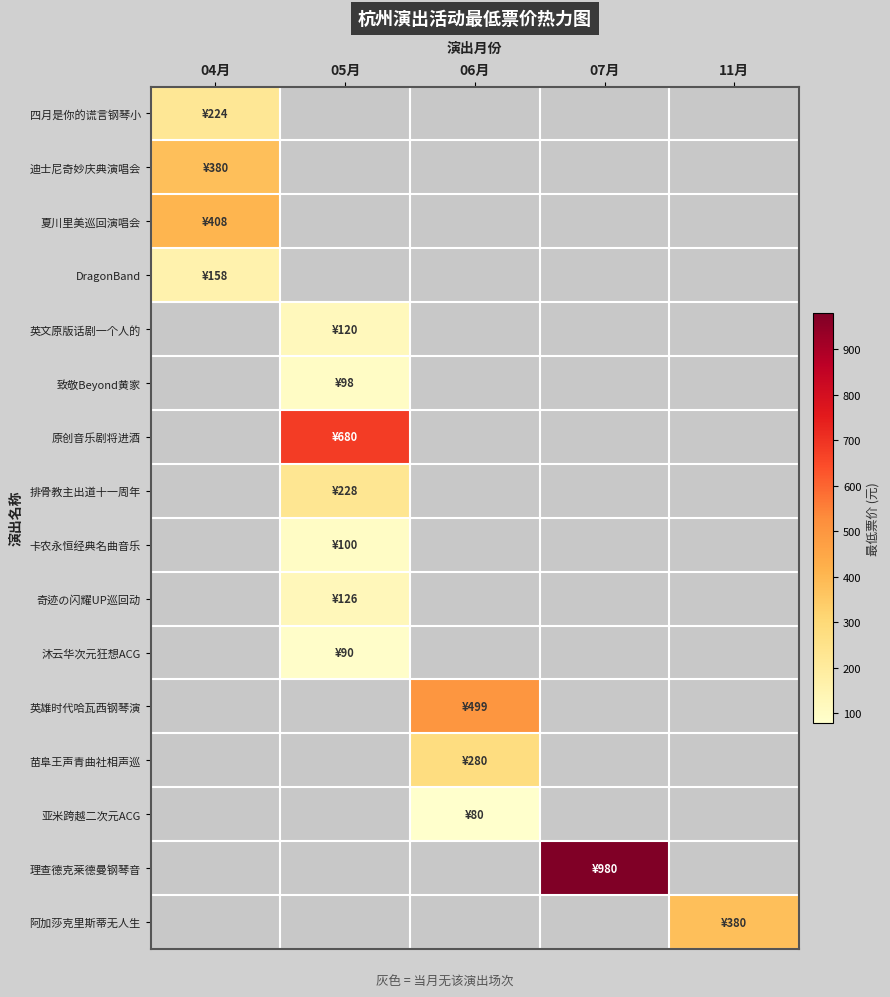

At which category does the chart reach its peak across all series?

07月